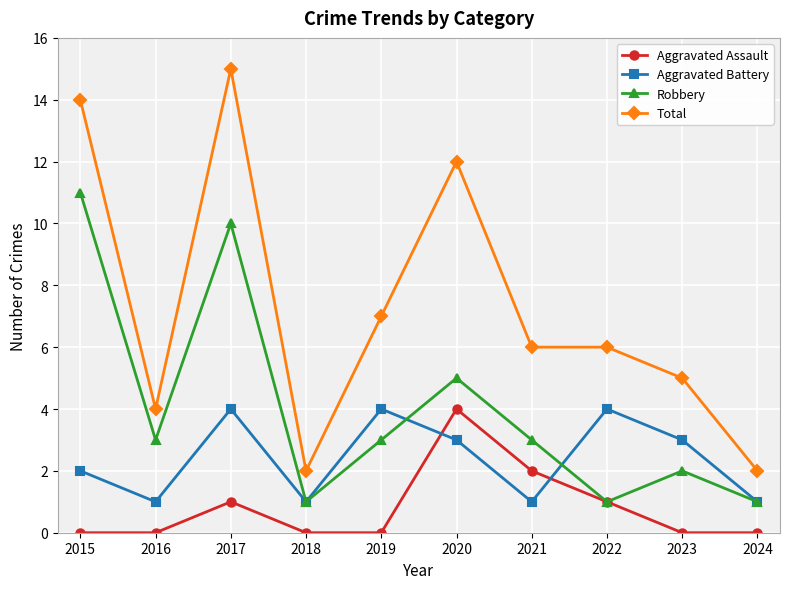

True or false: Aggravated Battery and Total cross at least once.

False